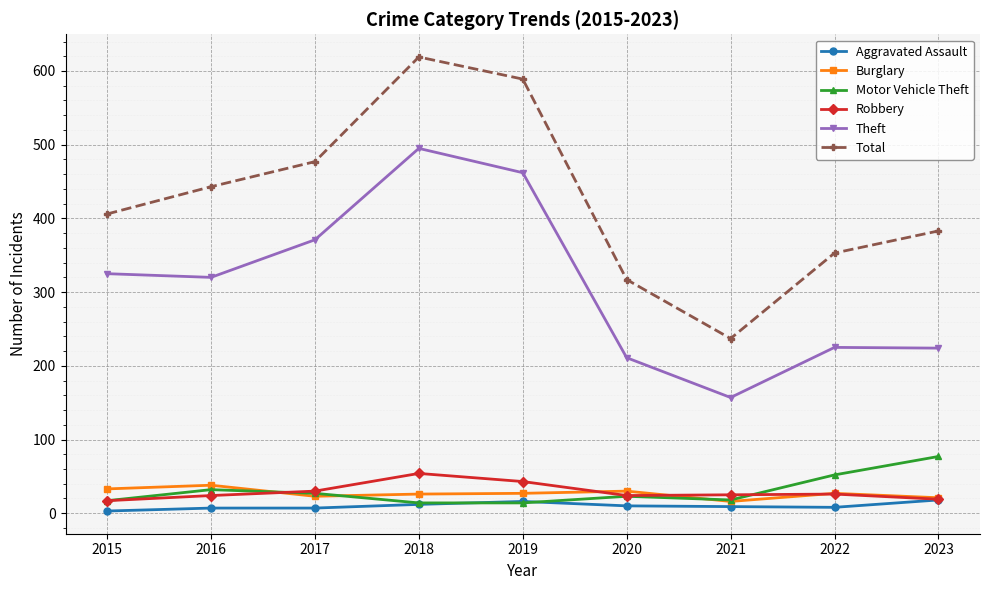

At which category does Total reach its first local peak?

2018